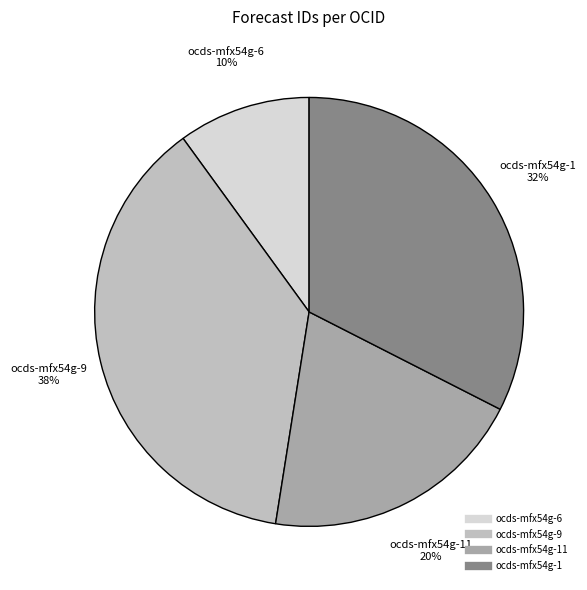

To the nearest percent, what is the average slice percentage?

25%